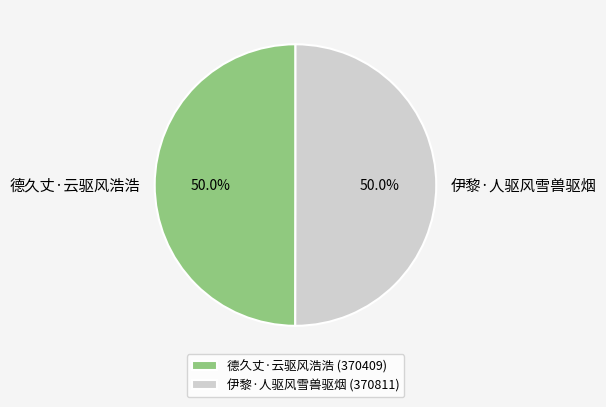

Combined, what portion of the pie is 伊黎·人驱风雪兽驱烟 (370811) and 德久丈·云驱风浩浩 (370409)?

100.0%